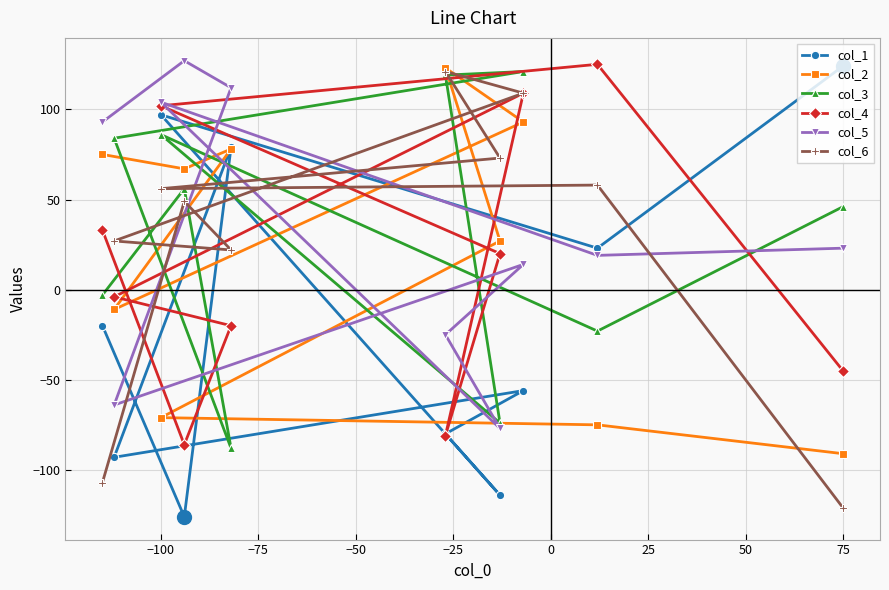

How many values in col_5 are below zero?

3